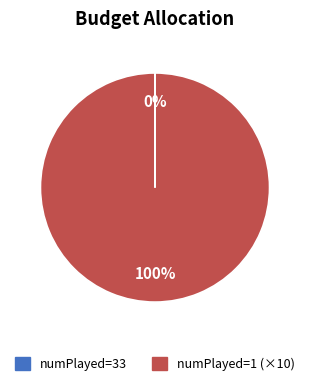

To the nearest percent, what is the average slice percentage?

50%